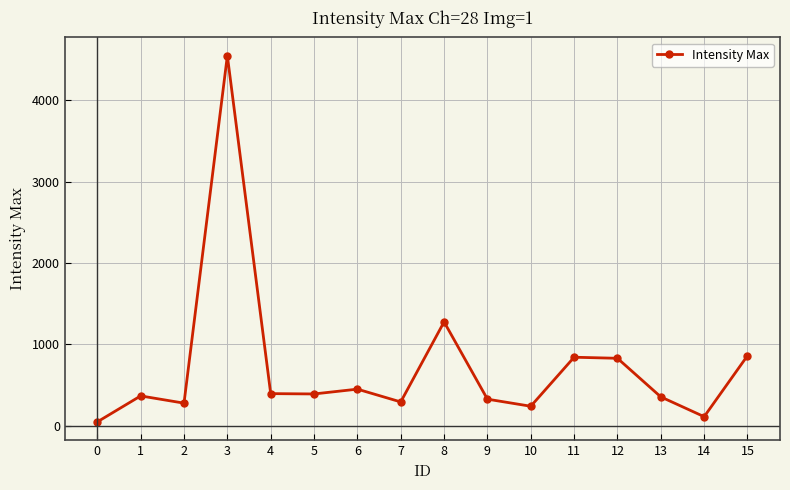

What is the sum of the values at 10 and 15?

1101